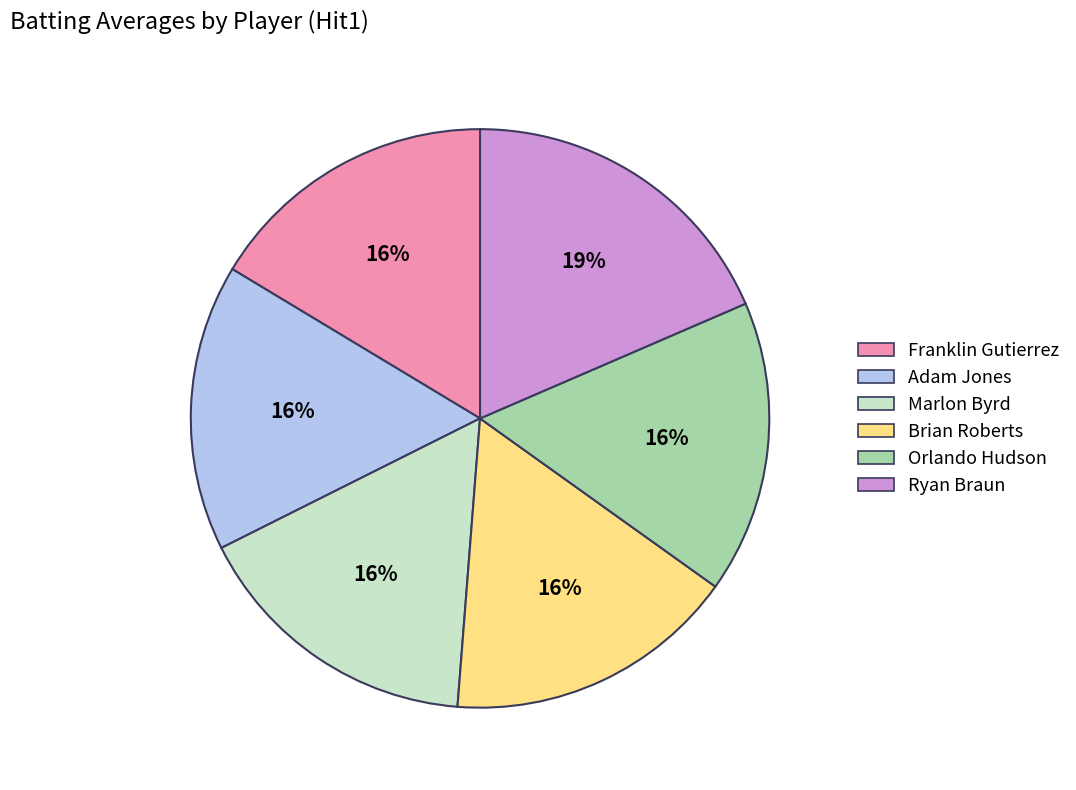

Which slice is the largest?

Ryan Braun